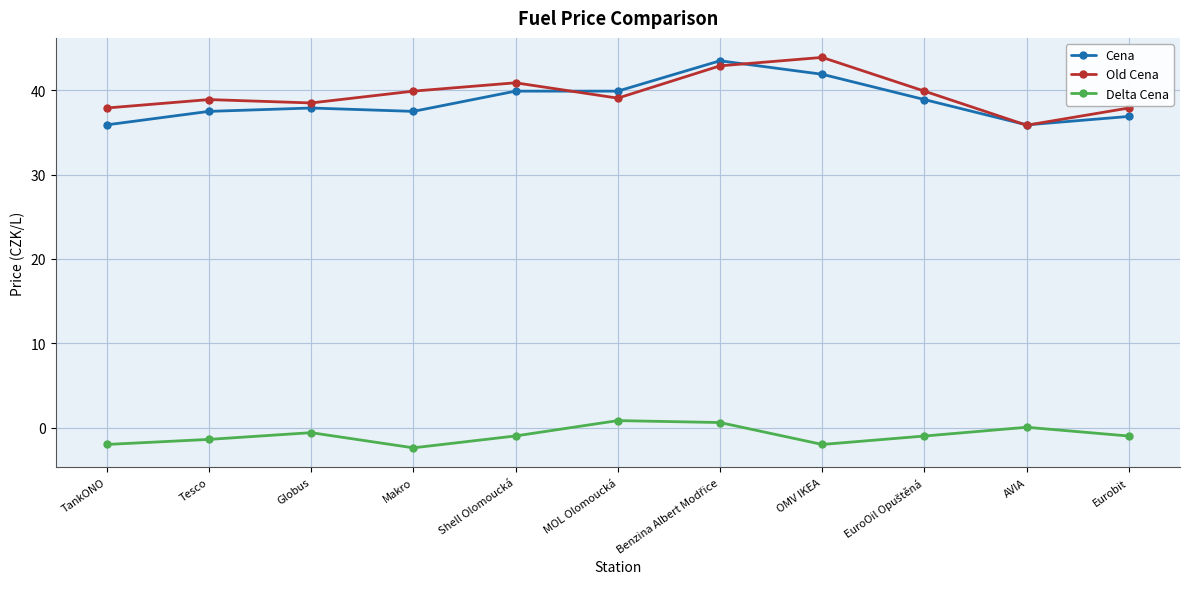

What are all the series names shown in the legend?

Cena, Old Cena, Delta Cena